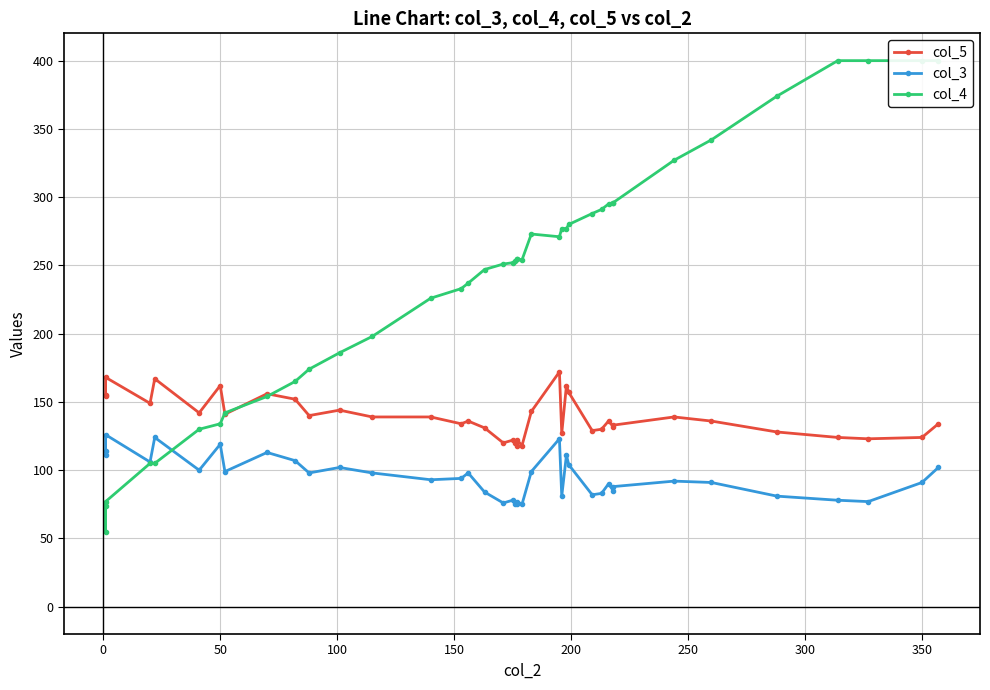

Is it true that col_3 equals 127 at 20?

False